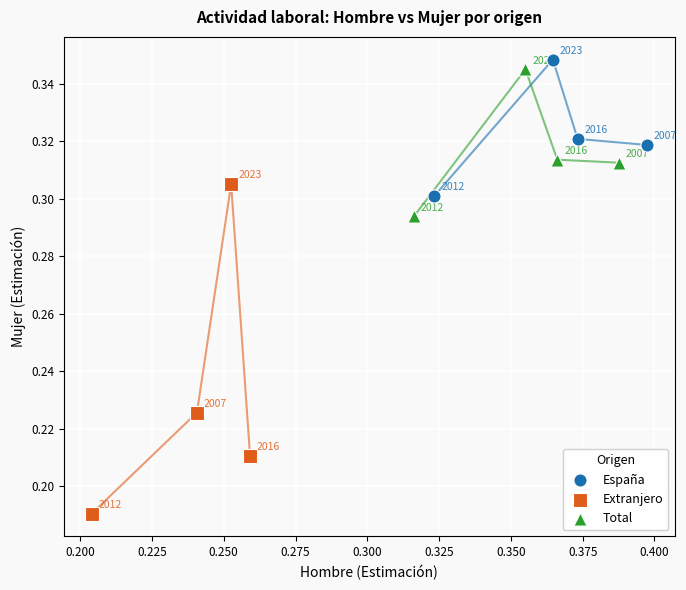

Which series reaches the maximum Y coordinate?

España